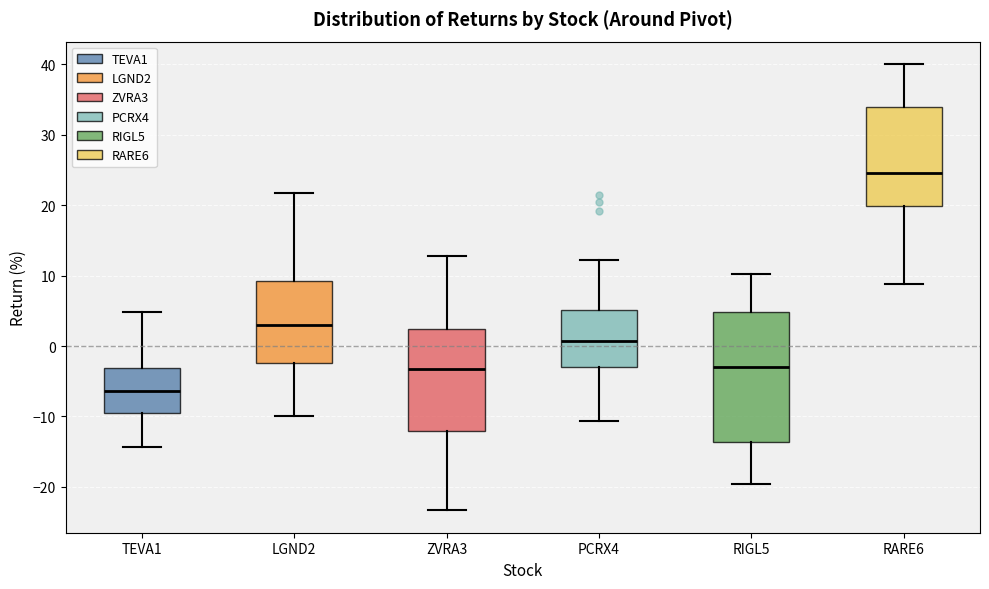

Reading left to right, read every box against the y-axis: the position of its median line, the range the box covers, and the ends of its whiskers. The values are not printed on the chart, so give them approximately, as read against the axis.

TEVA1: median -6, box -9 to -3, whiskers -14 to 5
LGND2: median 3, box -2 to 9, whiskers -10 to 22
ZVRA3: median -3, box -12 to 2, whiskers -23 to 13
PCRX4: median 1, box -3 to 5, whiskers -11 to 12
RIGL5: median -3, box -14 to 5, whiskers -20 to 10
RARE6: median 25, box 20 to 34, whiskers 9 to 40